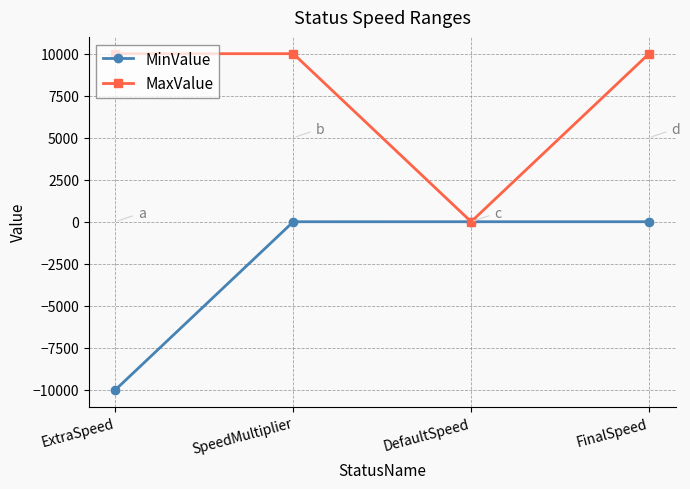

At which category does the chart reach its minimum across all series?

ExtraSpeed